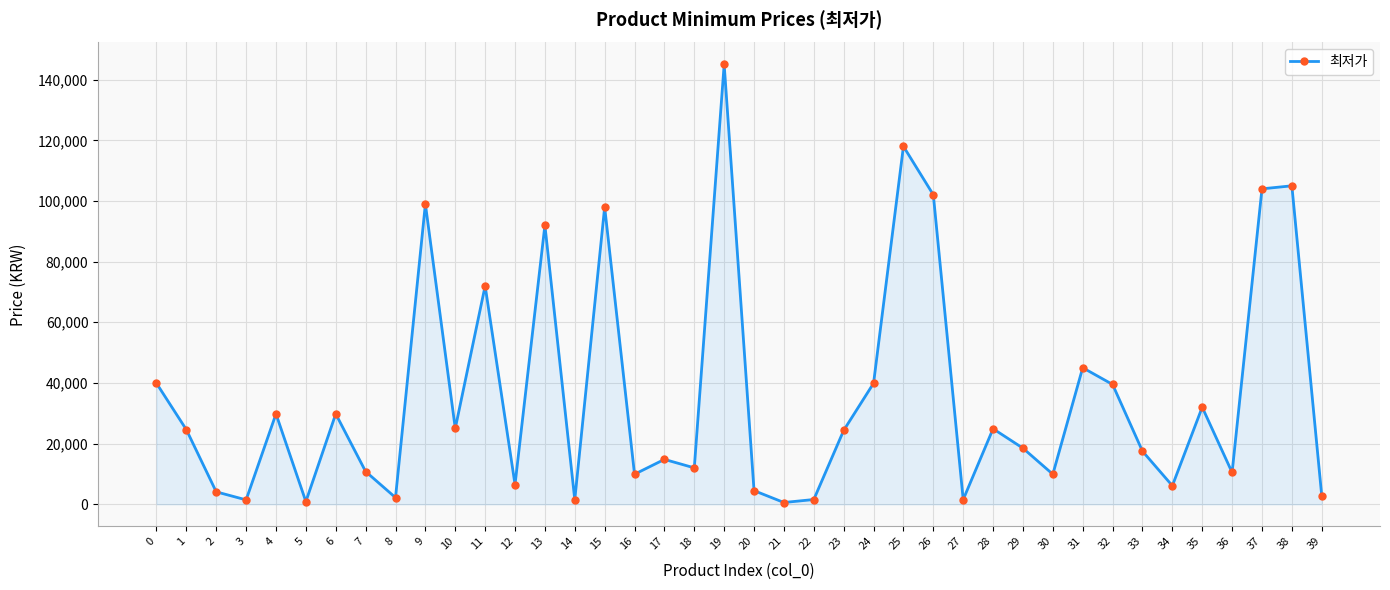

What is the maximum value shown in the chart?

145000